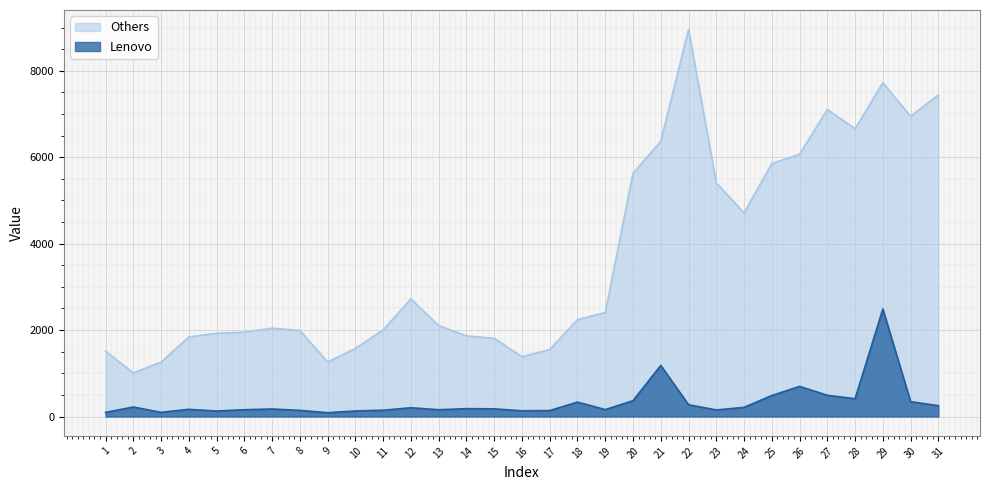

Where is the first local maximum for Lenovo?

2